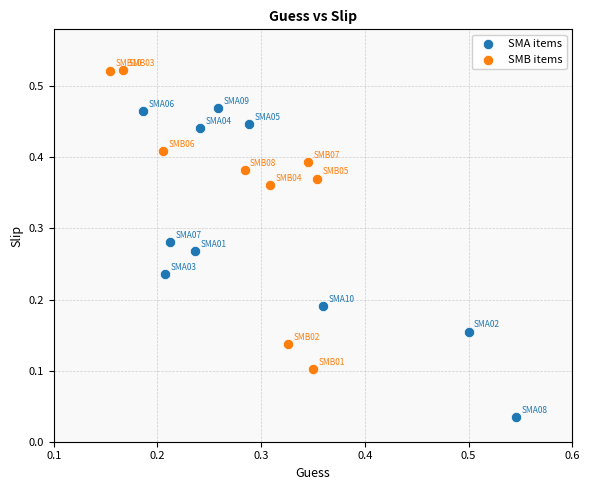

Which series reaches the maximum Y coordinate?

SMB items